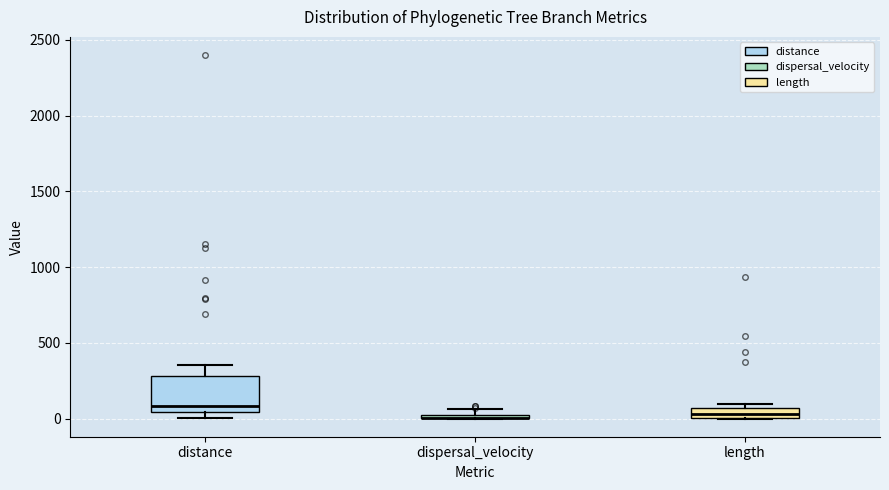

Where is the upper edge of the box for dispersal_velocity on the y-axis? The values are not printed on the chart, so give them approximately, as read against the axis.

50